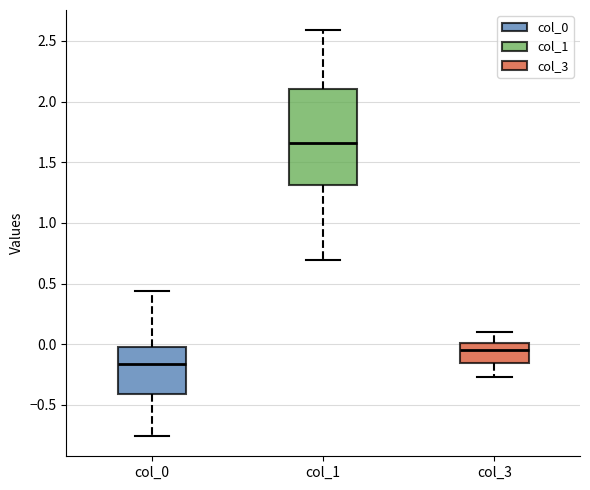

Where is the lower edge of the box for col_1 on the y-axis? The values are not printed on the chart, so give them approximately, as read against the axis.

1.30